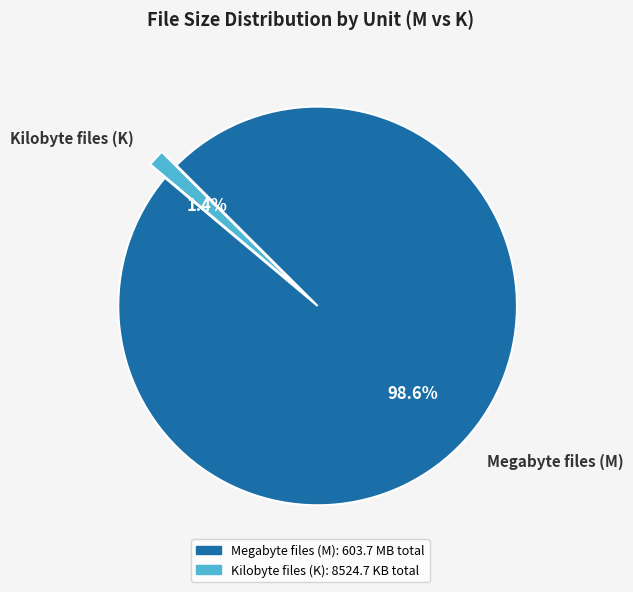

How many slices are in this pie chart?

2